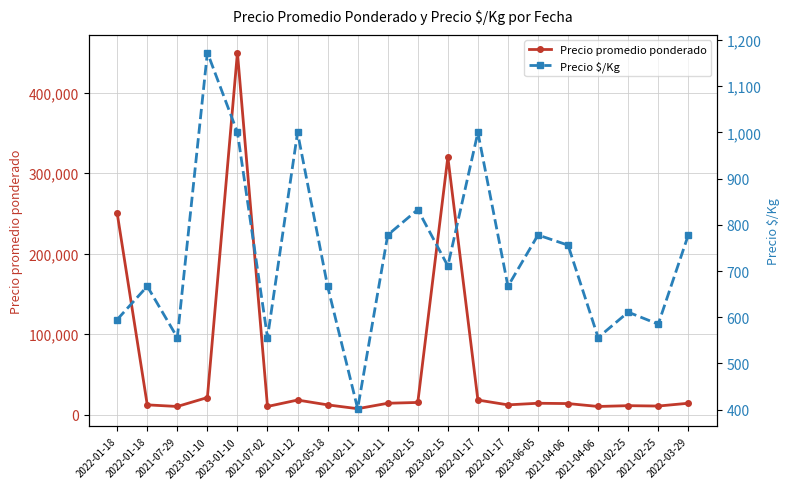

The value of Precio promedio ponderado at 2022-01-18 is 250000. True or false?

True